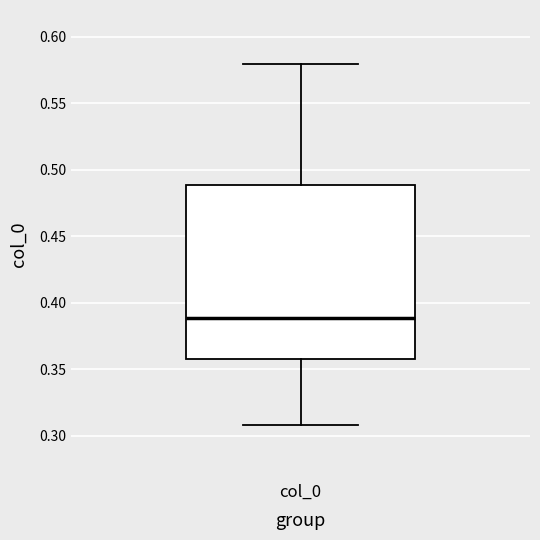

Where is the upper edge of the box for col_0 on the y-axis? The values are not printed on the chart, so give them approximately, as read against the axis.

0.49